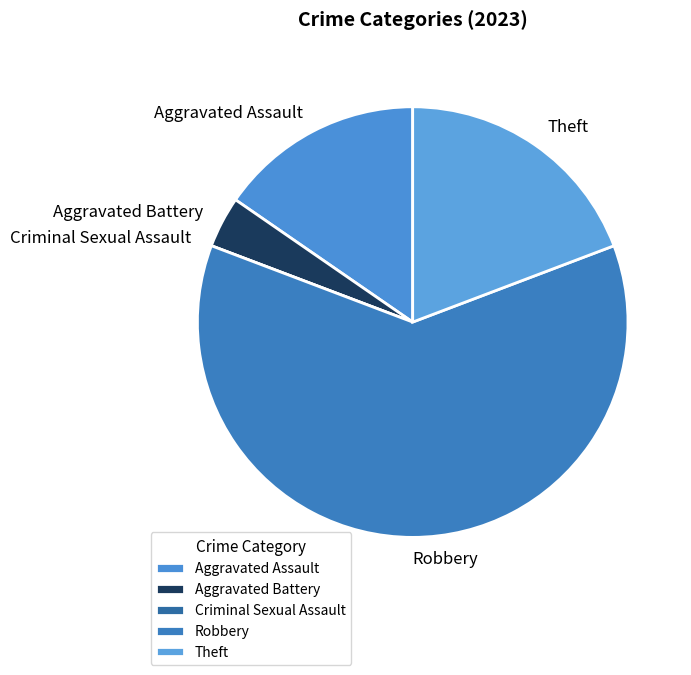

Do Theft and Aggravated Battery together represent more than half of the pie?

No